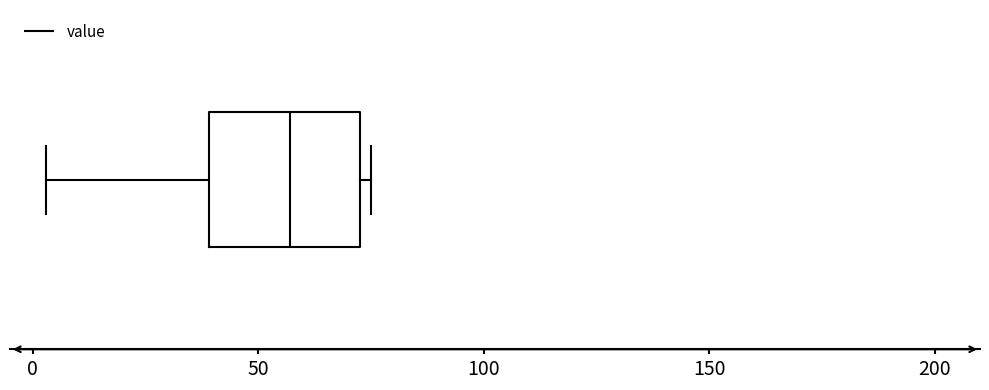

Where is the right edge of the box on the x-axis? The values are not printed on the chart, so give them approximately, as read against the axis.

75